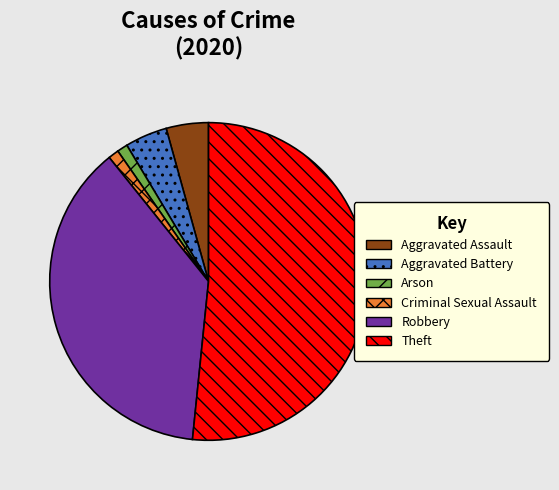

Which slice is the largest?

Theft